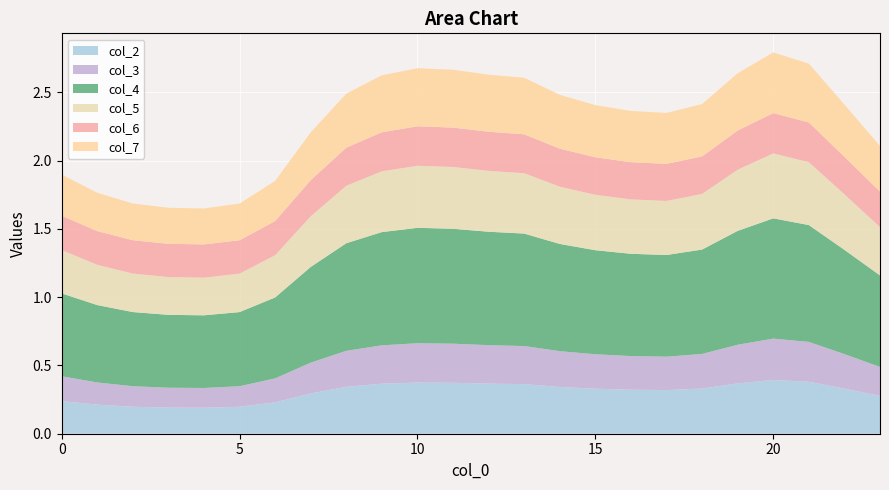

Reading left to right, extract all data points from this chart.

col_2: 0=0.2	1=0.2	2=0.2	3=0.2	4=0.2	5=0.2	6=0.2	7=0.3	8=0.3	9=0.4	10=0.4	11=0.4	12=0.4	13=0.4	14=0.3	15=0.3	16=0.3	17=0.3	18=0.3	19=0.4	20=0.4	21=0.4	22=0.3	23=0.3
col_3: 0=0.2	1=0.2	2=0.2	3=0.1	4=0.1	5=0.2	6=0.2	7=0.2	8=0.3	9=0.3	10=0.3	11=0.3	12=0.3	13=0.3	14=0.3	15=0.3	16=0.2	17=0.2	18=0.3	19=0.3	20=0.3	21=0.3	22=0.3	23=0.2
col_4: 0=0.6	1=0.6	2=0.5	3=0.5	4=0.5	5=0.5	6=0.6	7=0.7	8=0.8	9=0.8	10=0.8	11=0.8	12=0.8	13=0.8	14=0.8	15=0.8	16=0.7	17=0.7	18=0.8	19=0.8	20=0.9	21=0.9	22=0.8	23=0.7
col_5: 0=0.3	1=0.3	2=0.3	3=0.3	4=0.3	5=0.3	6=0.3	7=0.4	8=0.4	9=0.4	10=0.5	11=0.5	12=0.4	13=0.4	14=0.4	15=0.4	16=0.4	17=0.4	18=0.4	19=0.4	20=0.5	21=0.5	22=0.4	23=0.4
col_6: 0=0.3	1=0.2	2=0.2	3=0.2	4=0.2	5=0.2	6=0.2	7=0.3	8=0.3	9=0.3	10=0.3	11=0.3	12=0.3	13=0.3	14=0.3	15=0.3	16=0.3	17=0.3	18=0.3	19=0.3	20=0.3	21=0.3	22=0.3	23=0.3
col_7: 0=0.3	1=0.3	2=0.3	3=0.3	4=0.3	5=0.3	6=0.3	7=0.4	8=0.4	9=0.4	10=0.4	11=0.4	12=0.4	13=0.4	14=0.4	15=0.4	16=0.4	17=0.4	18=0.4	19=0.4	20=0.4	21=0.4	22=0.4	23=0.3